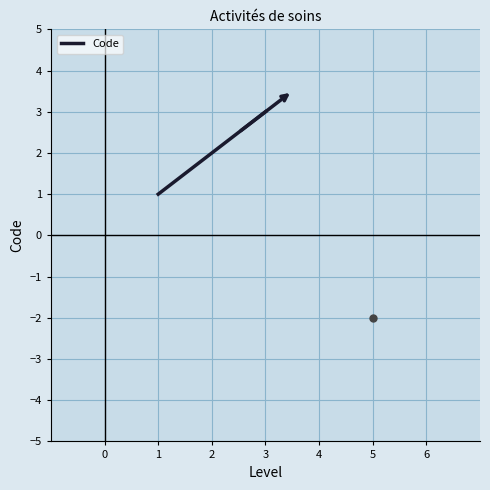

Rank the categories by value from lowest to highest.

1, 2, 3